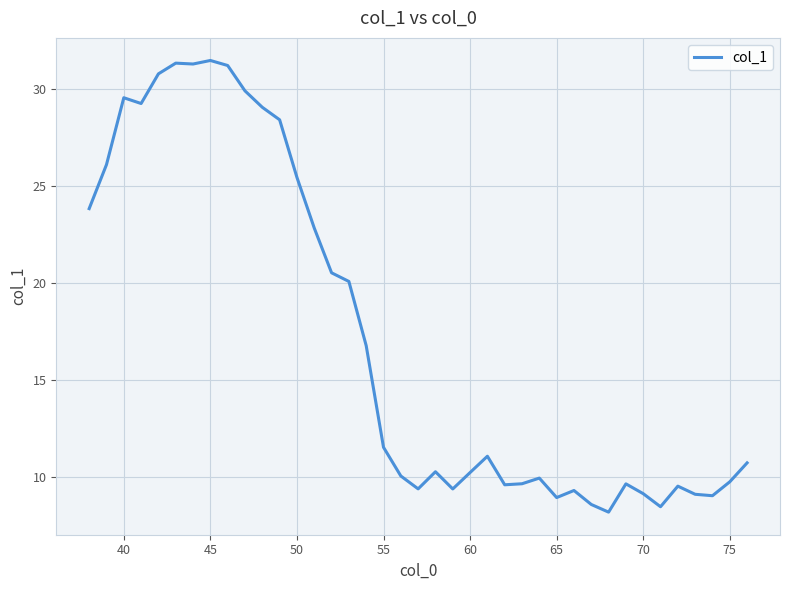

What is the greatest value displayed?

31.5